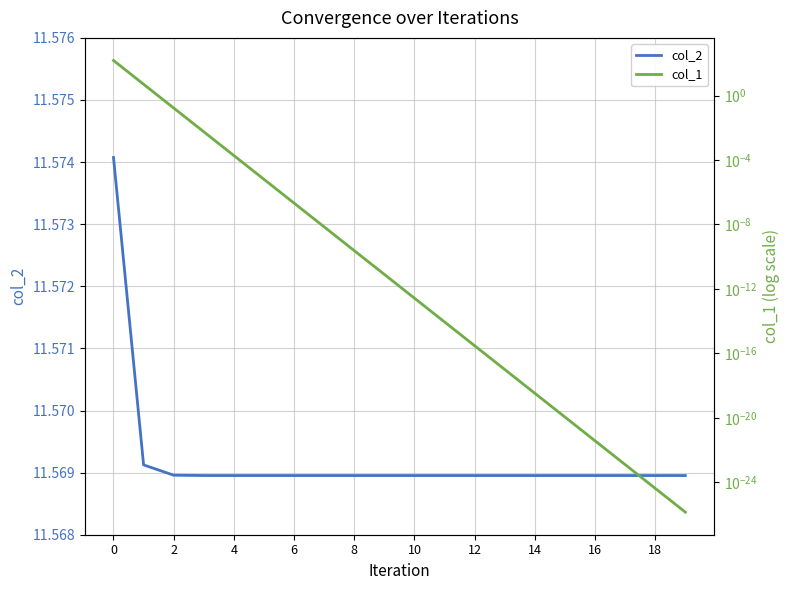

The col_1 series shows 0.0 at 16. True or false?

True